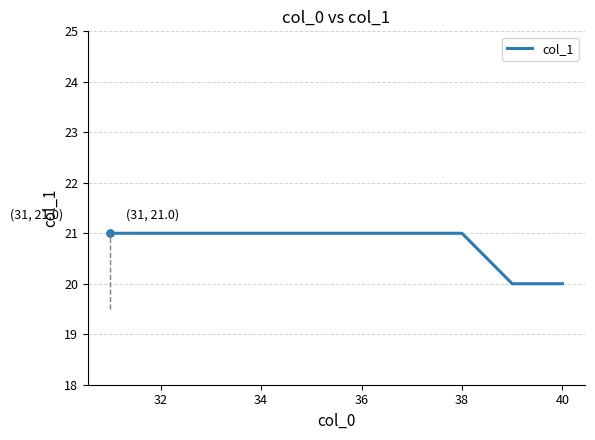

What is the minimum value shown in the chart?

20